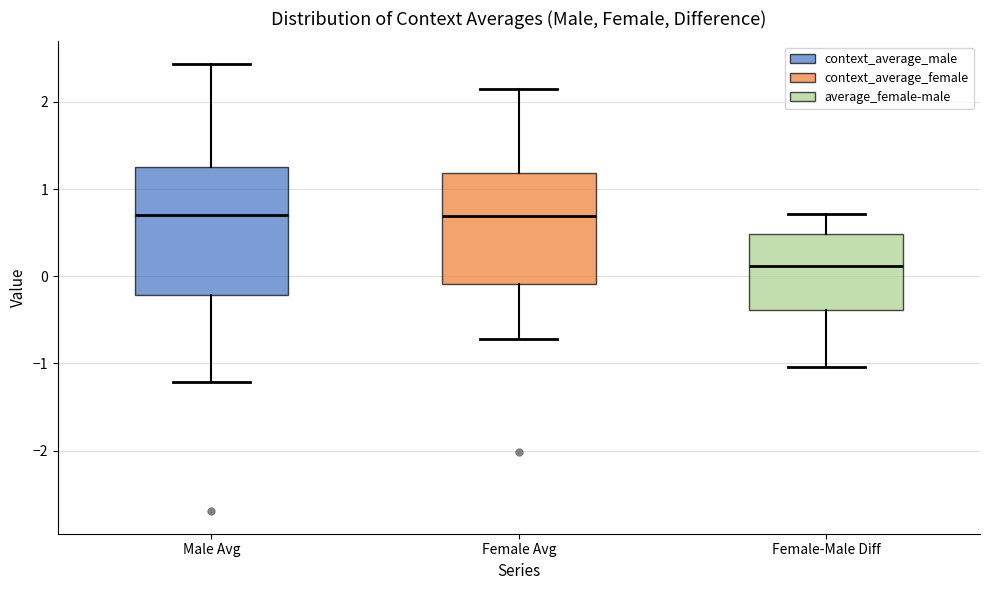

Reading left to right, read every box against the y-axis: the position of its median line, the range the box covers, and the ends of its whiskers. The values are not printed on the chart, so give them approximately, as read against the axis.

Male Avg: median 0.7, box -0.2 to 1.3, whiskers -1.2 to 2.4
Female Avg: median 0.7, box -0.1 to 1.2, whiskers -0.7 to 2.1
Female-Male Diff: median 0.1, box -0.4 to 0.5, whiskers -1.0 to 0.7